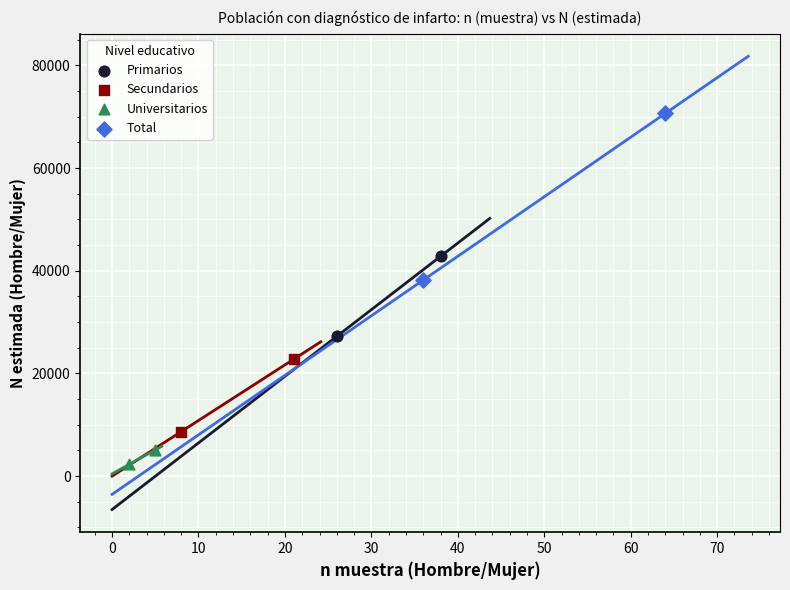

Which series reaches the minimum Y coordinate?

Universitarios